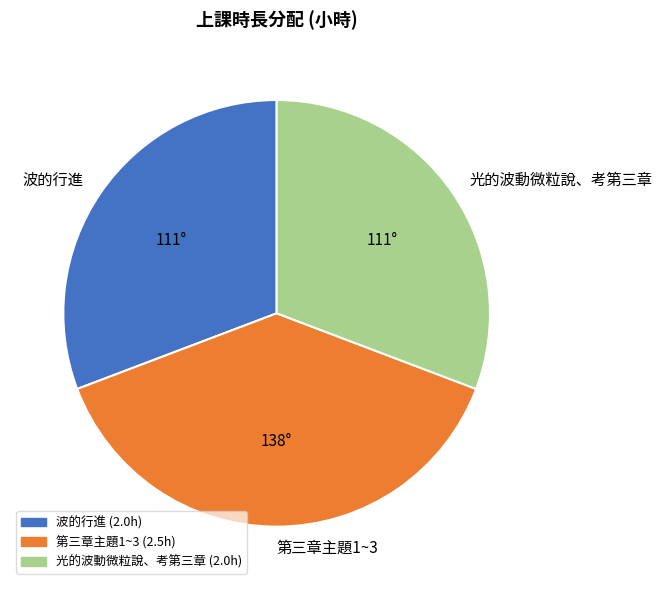

Which slice is the largest?

第三章主題1~3